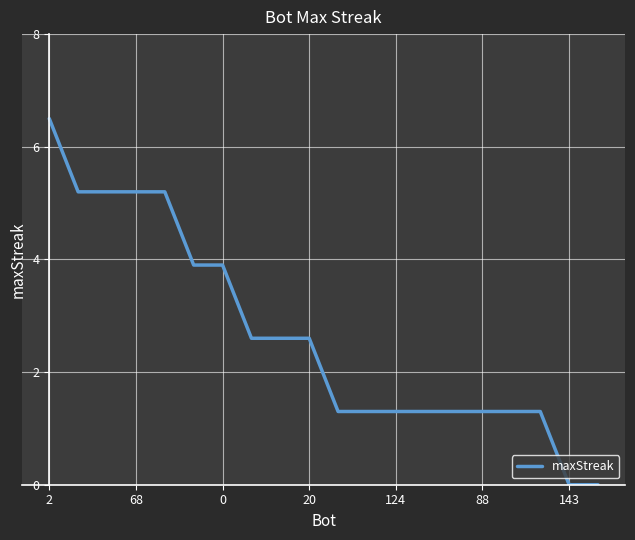

What is the maximum value shown in the chart?

6.5